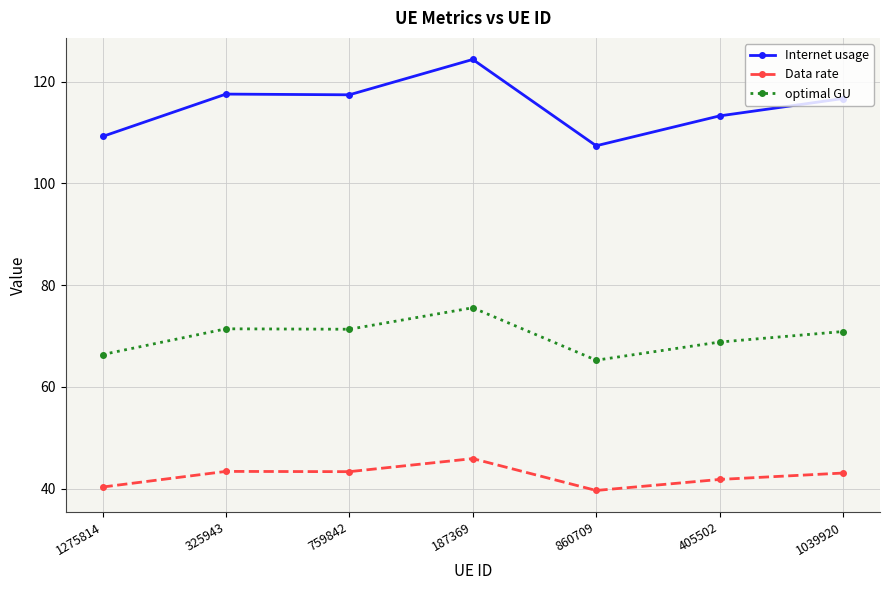

At which category is the sum across all series the highest?

187369